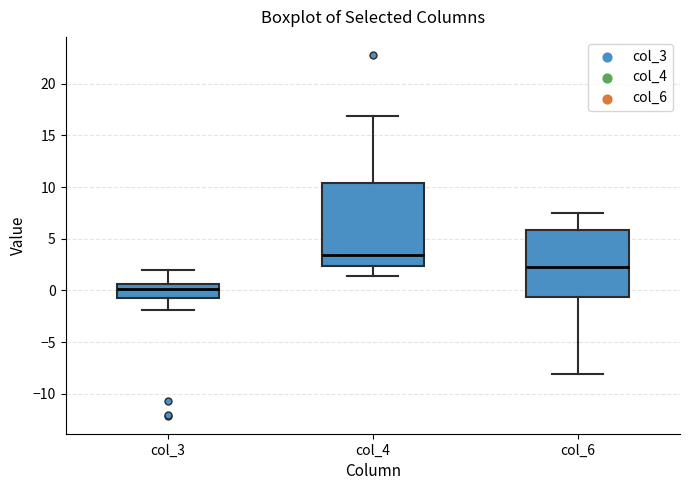

Which box has the lowest median line?

col_3